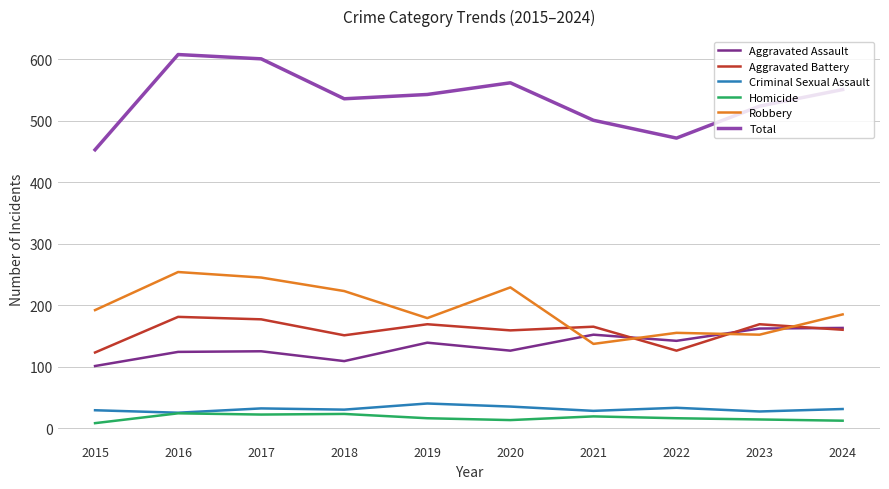

Which series has the largest total across all categories?

Total